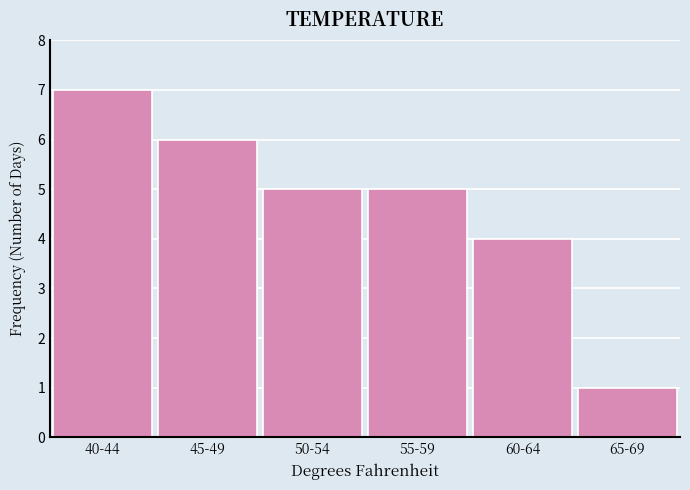

Reading left to right, transcribe all the data shown in this chart.

7	6	5	5	4	1